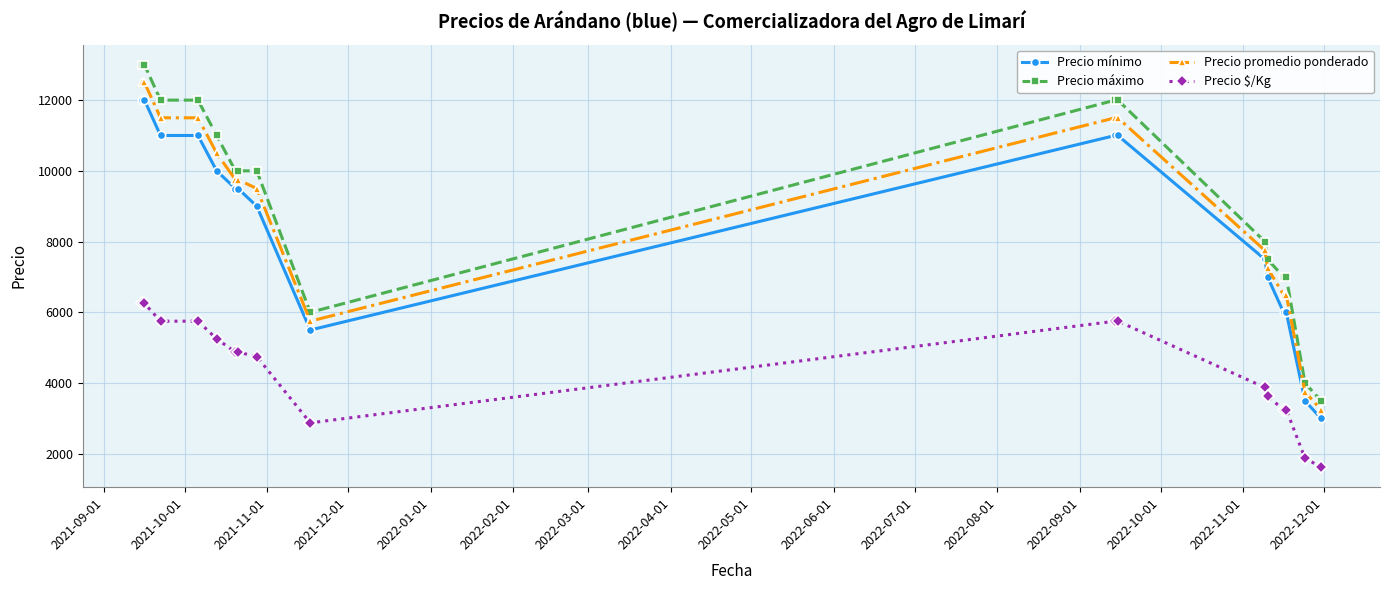

Which series has the largest range (max minus min)?

Precio máximo